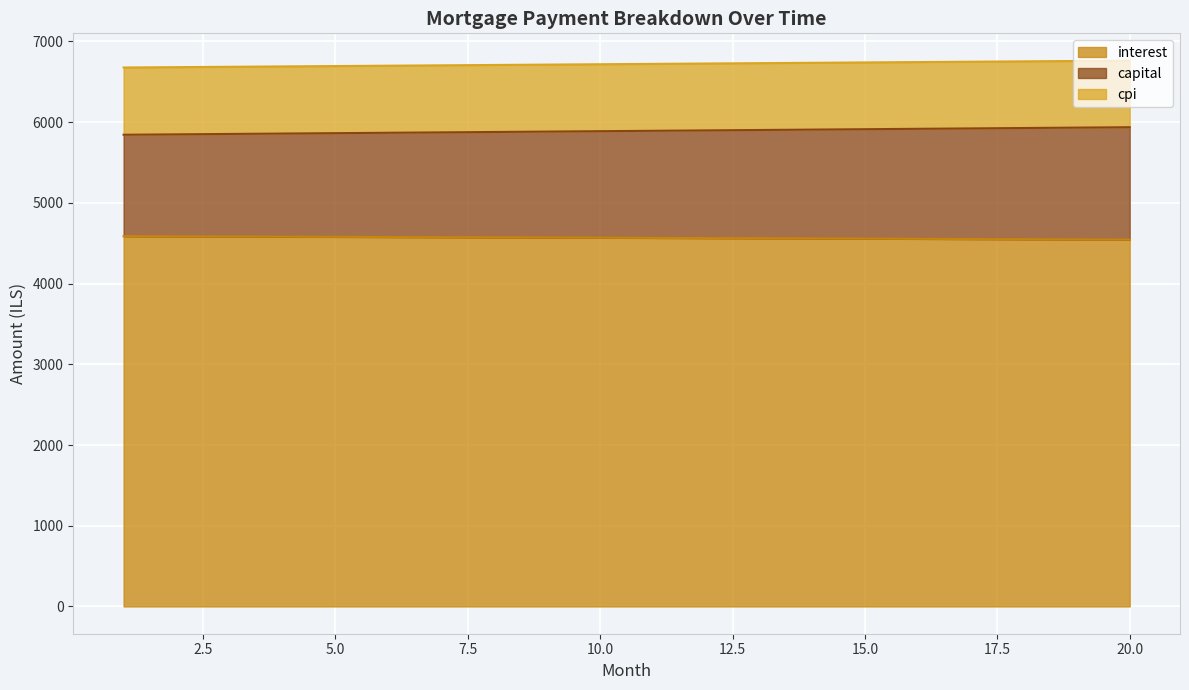

Between 14 and 15, which is larger?

14